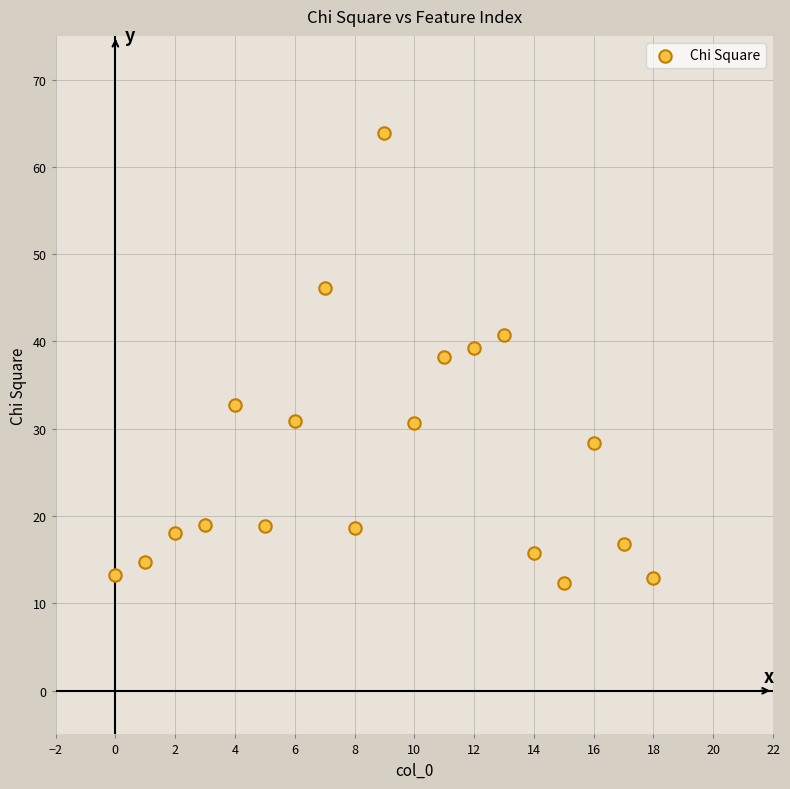

What is the range of X values (max minus min)?

18.0